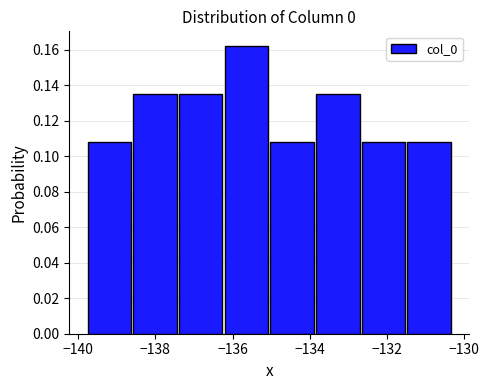

Reading left to right, transcribe this chart: for each bar, give the range it covers on the x-axis and its height. Neither the bar edges nor the heights are printed on the chart, so give them approximately, as read against the axes.

-139.8 to -138.6: 0.108
-138.6 to -137.4: 0.136
-137.4 to -136.2: 0.136
-136.2 to -135.0: 0.162
-135.0 to -133.8: 0.108
-133.8 to -132.6: 0.136
-132.6 to -131.6: 0.108
-131.6 to -130.4: 0.108